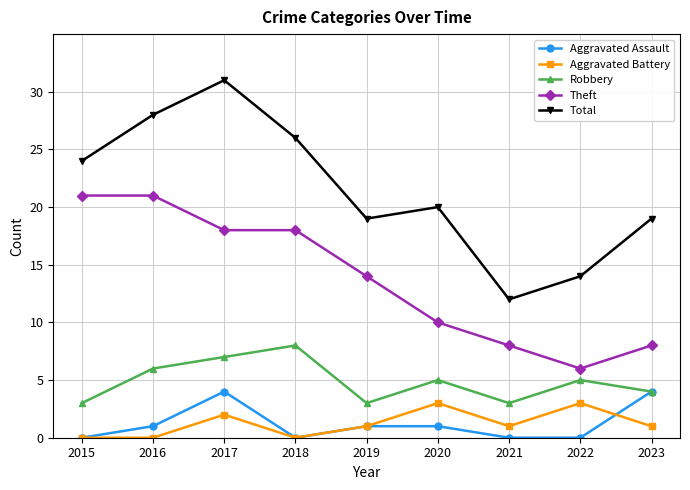

True or false: Aggravated Battery and Total intersect in this chart.

False